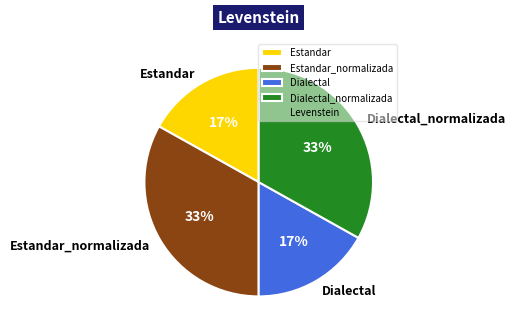

How many slices are in this pie chart?

4